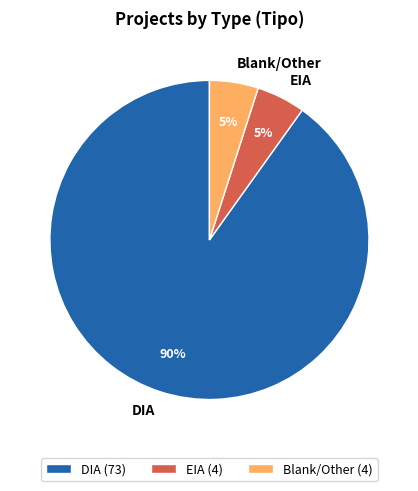

What is the largest slice in the pie chart?

DIA